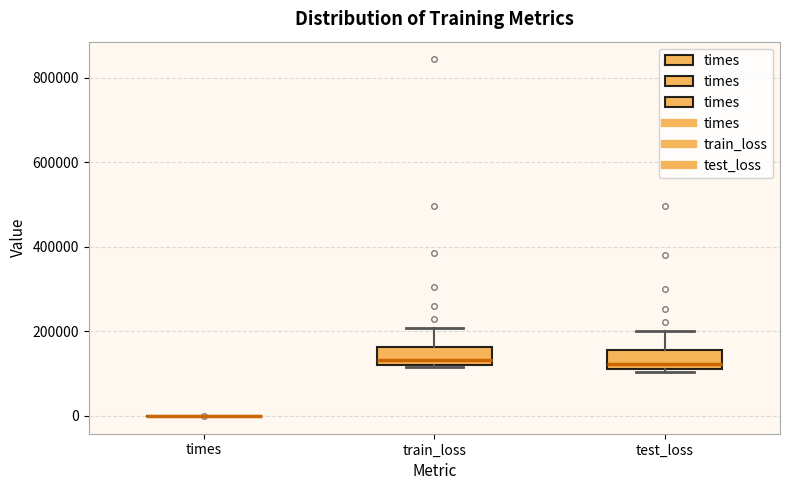

Where is the lower edge of the box for train_loss on the y-axis? The values are not printed on the chart, so give them approximately, as read against the axis.

120000